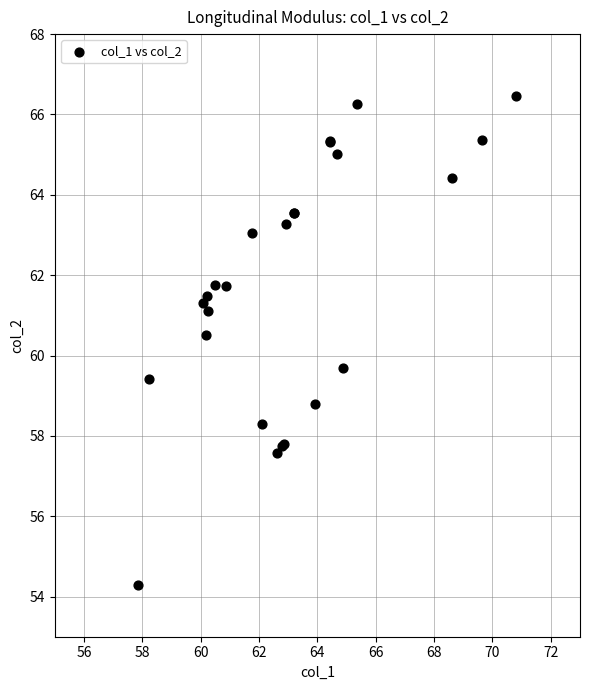

What Y value in the scatter plot is closest to 60?

59.7